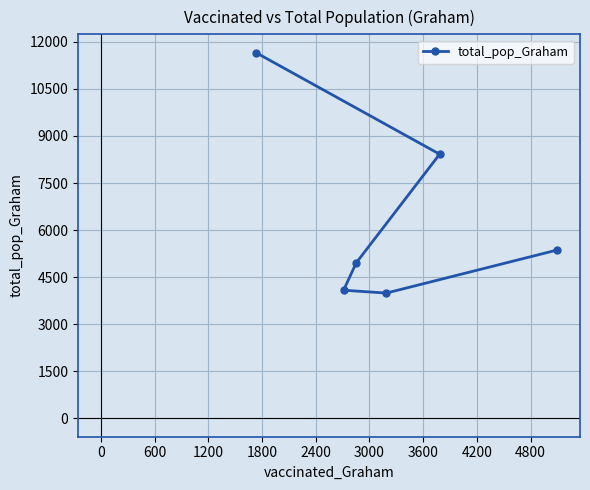

Reading right to left, what are all the values shown in this chart?

5366	8419	3994	4957	4085	11655